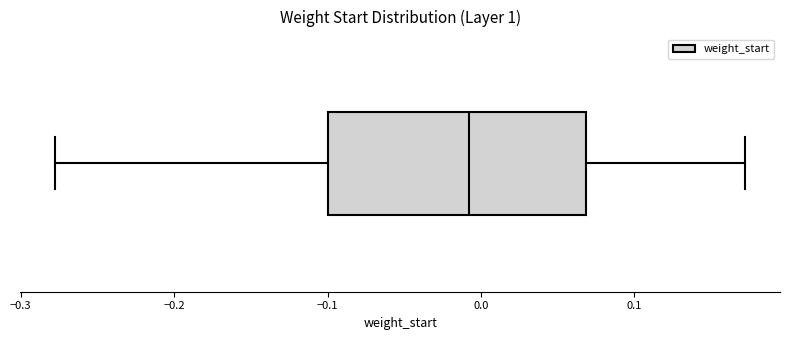

Where is the left edge of the box on the x-axis? The values are not printed on the chart, so give them approximately, as read against the axis.

-0.10